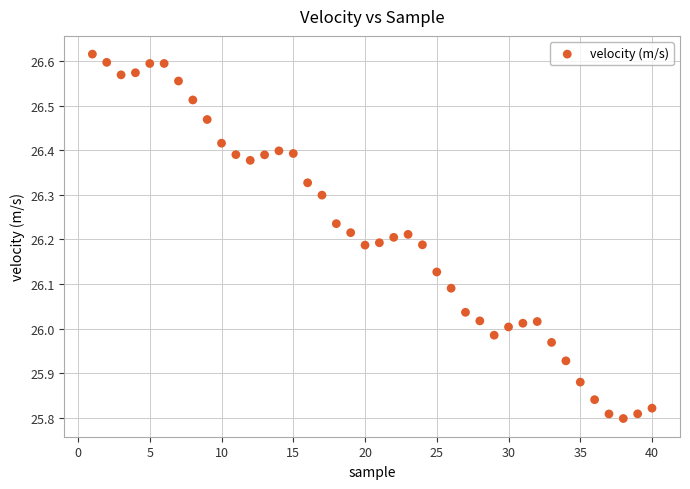

What is the range of X values (max minus min)?

39.0